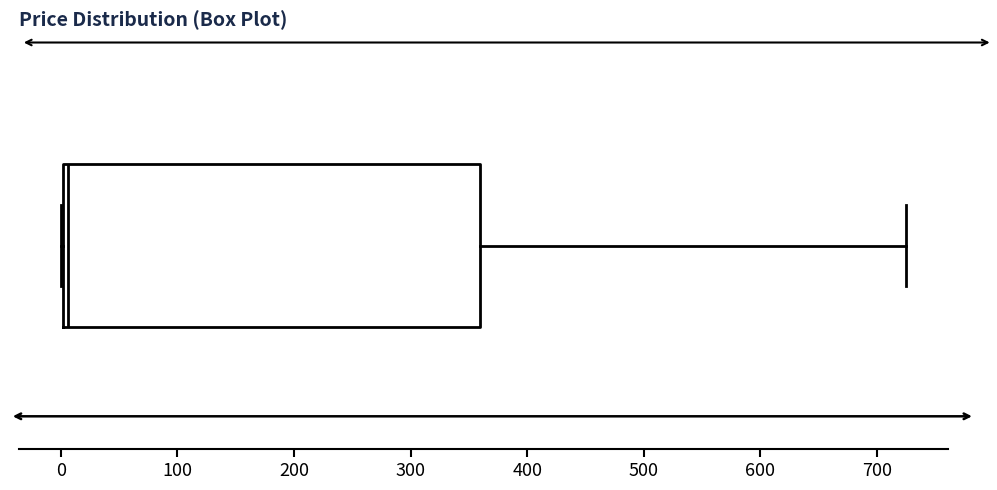

Where does the median line of the box sit on the x-axis? The values are not printed on the chart, so give them approximately, as read against the axis.

10